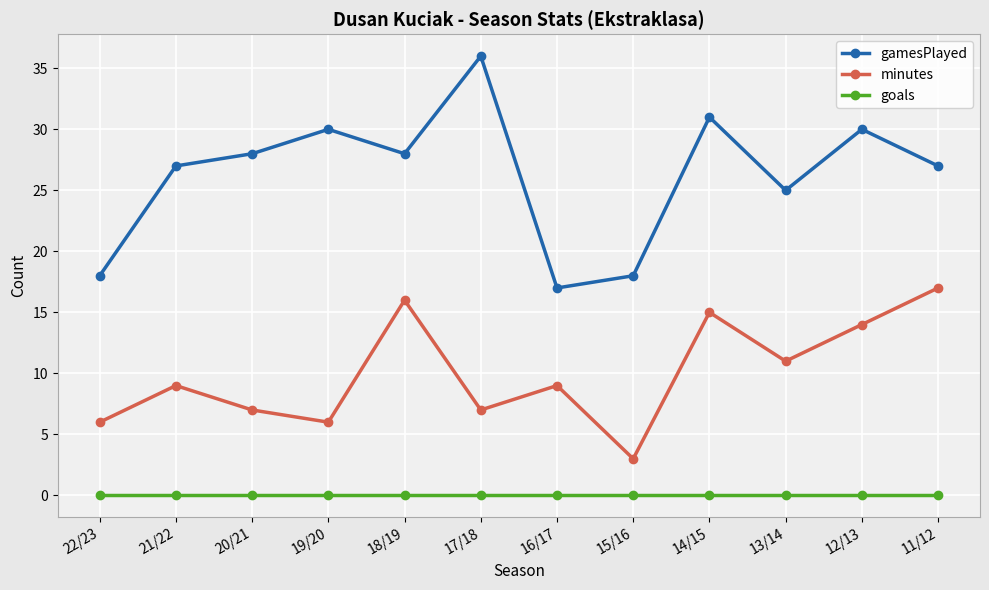

What is the minimum value for gamesPlayed?

17